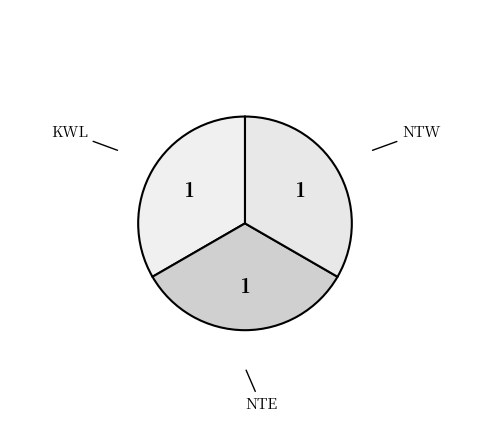

Is there any slice that represents more than half of the pie?

No